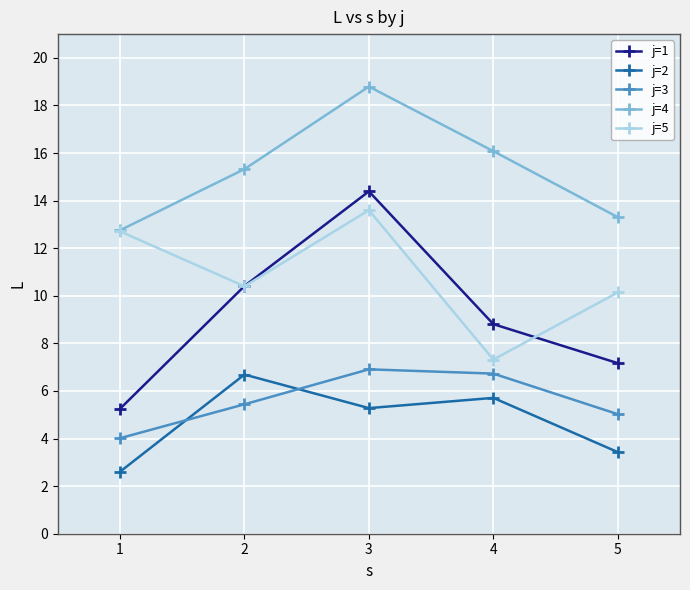

What is the difference between the maximum and second lowest values in the j=1 series?

7.2